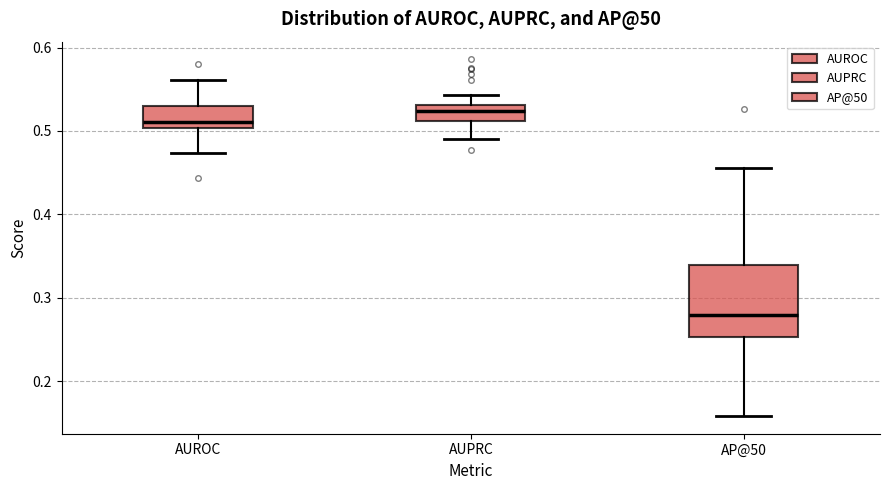

Where is the lower edge of the box for AP@50 on the y-axis? The values are not printed on the chart, so give them approximately, as read against the axis.

0.25